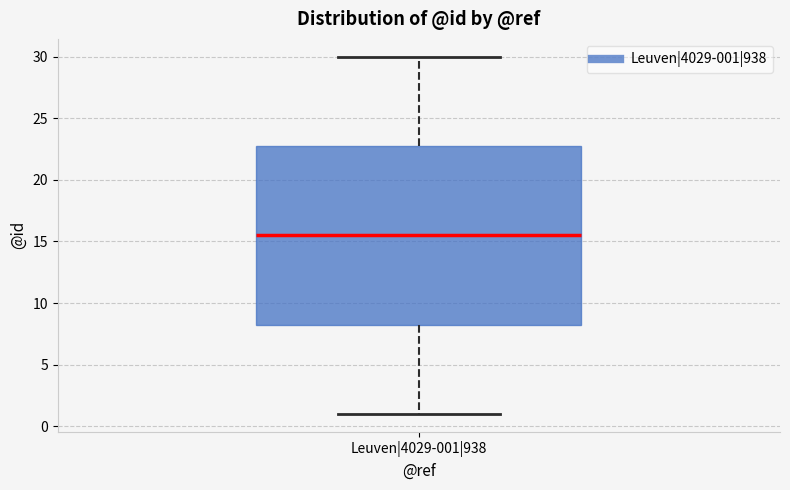

Where does the lower whisker of the box for Leuven|4029-001|938 end on the y-axis? The values are not printed on the chart, so give them approximately, as read against the axis.

1.0